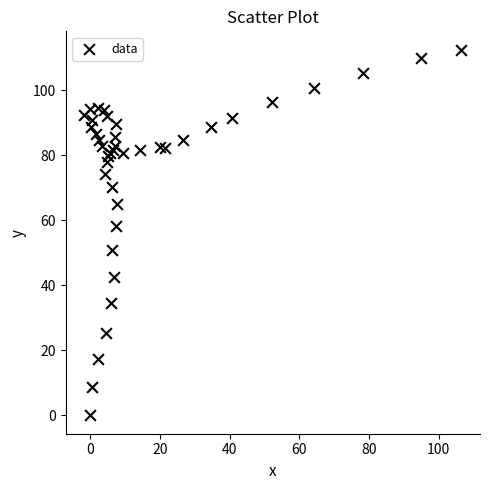

What Y value in the scatter plot is closest to 56?

58.3